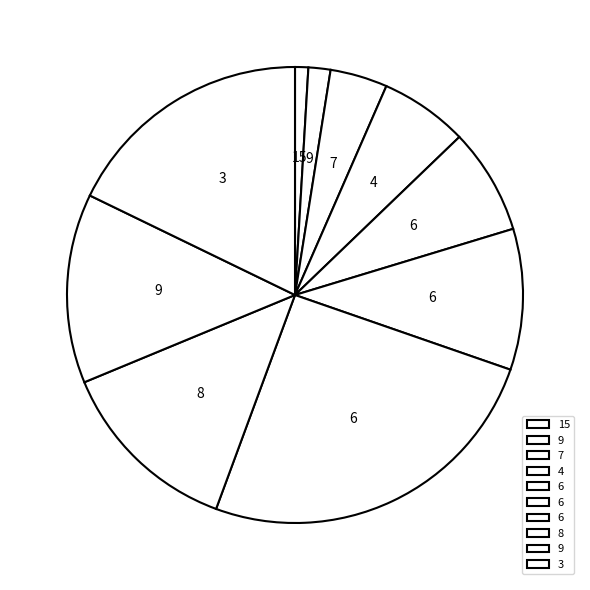

How many slices are in this pie chart?

10